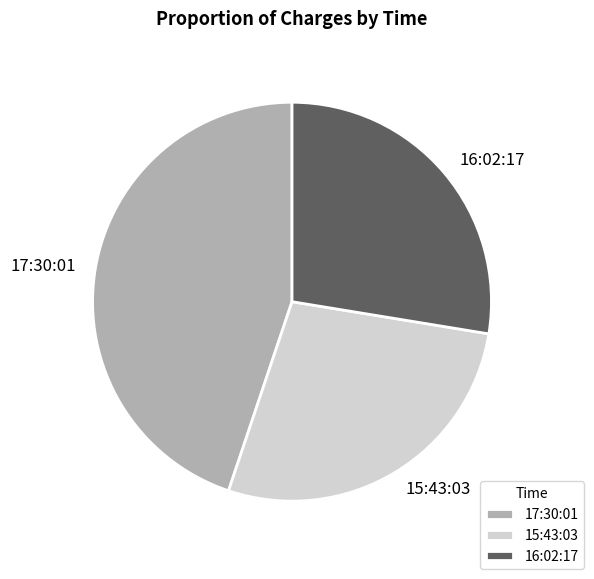

Is it true that 16:02:17 is 38% of the pie?

False